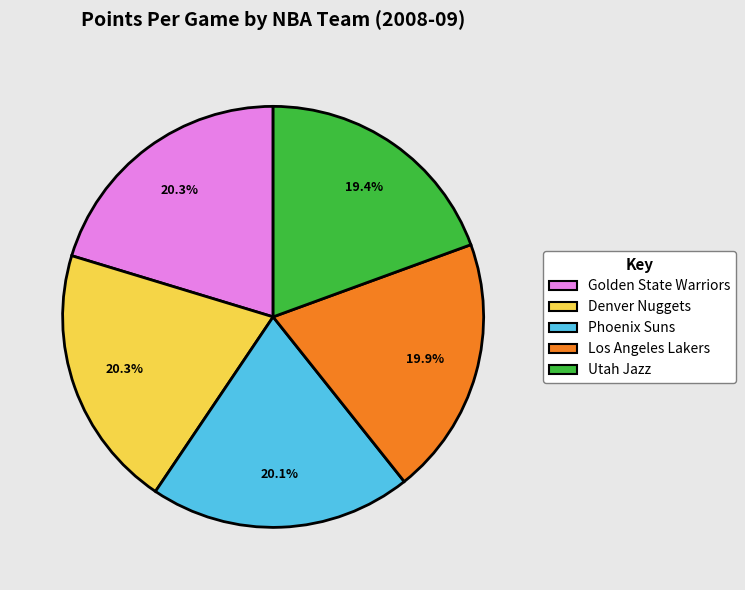

Count the number of slices in the pie.

5